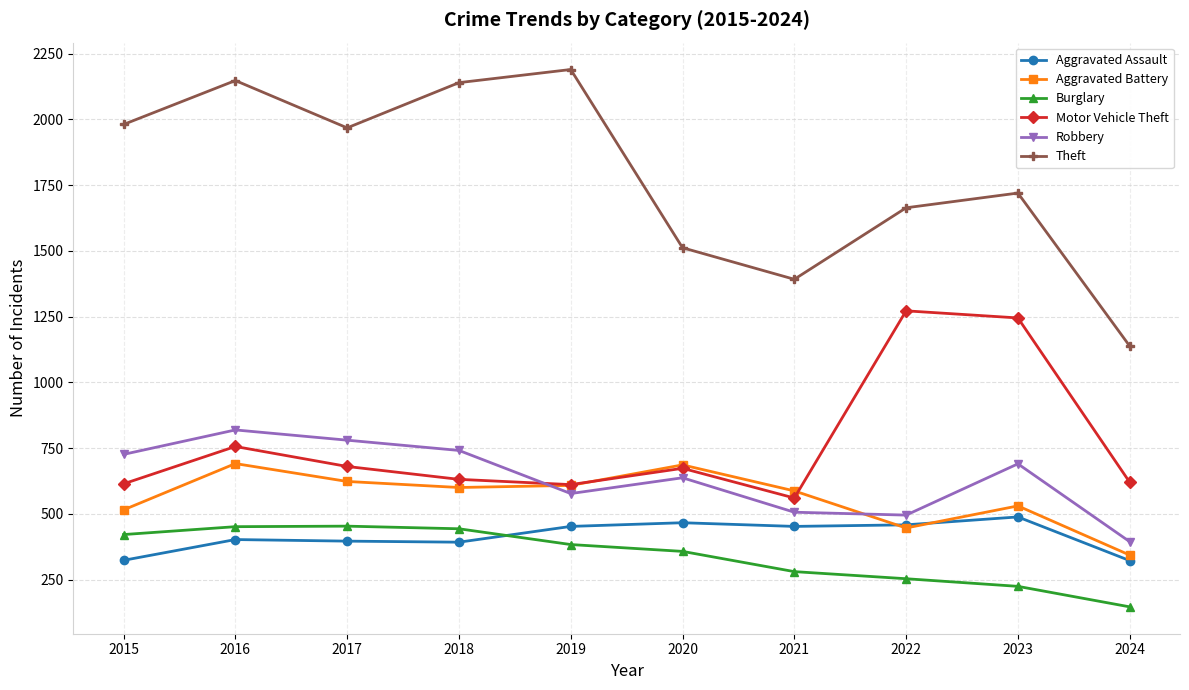

In Motor Vehicle Theft, how many points are higher than both neighbors (excluding endpoints)?

3